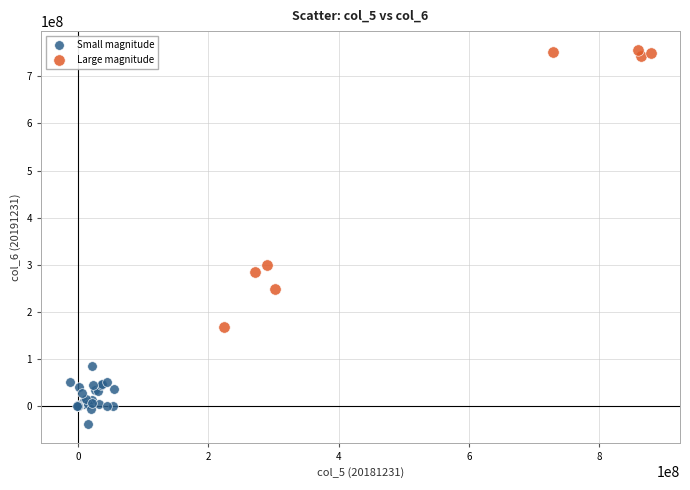

Which series contains the lowest Y value?

Small magnitude